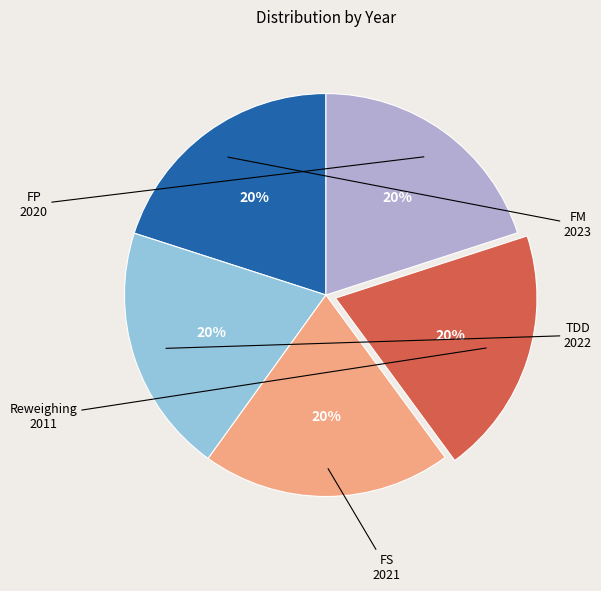

To the nearest percent, what is the average slice percentage?

20%